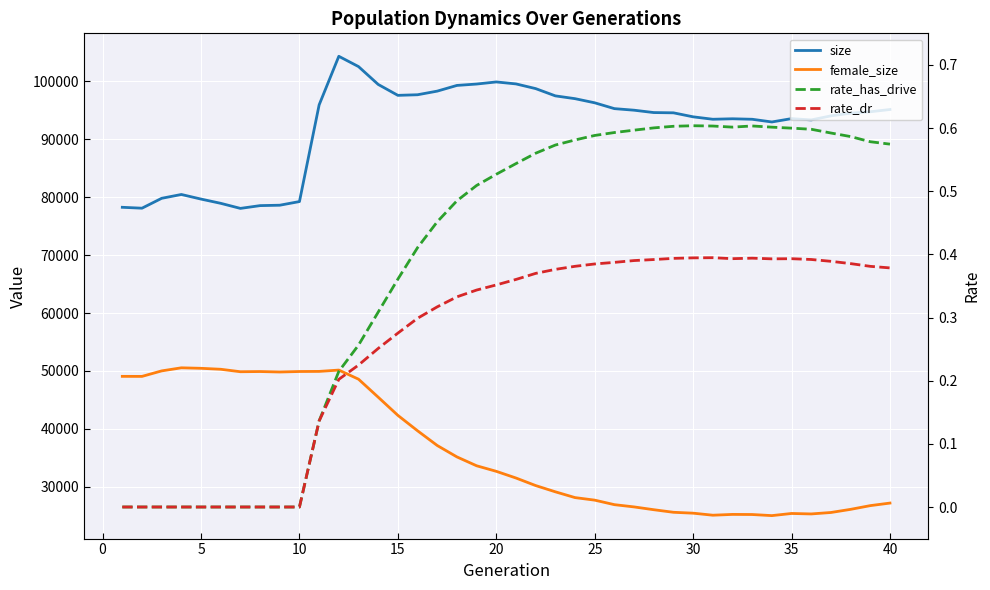

Which series has the widest spread of values?

size